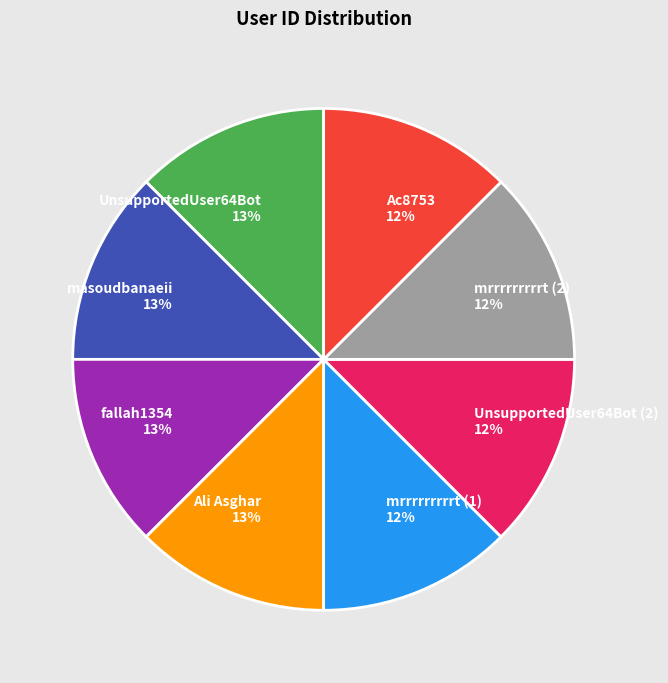

True or false: UnsupportedUser64Bot (2) accounts for 12% of the total.

True